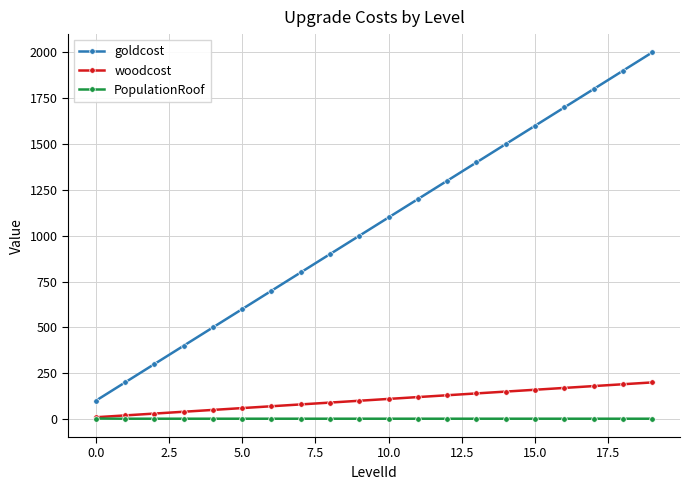

What is the maximum value shown in the chart?

2000